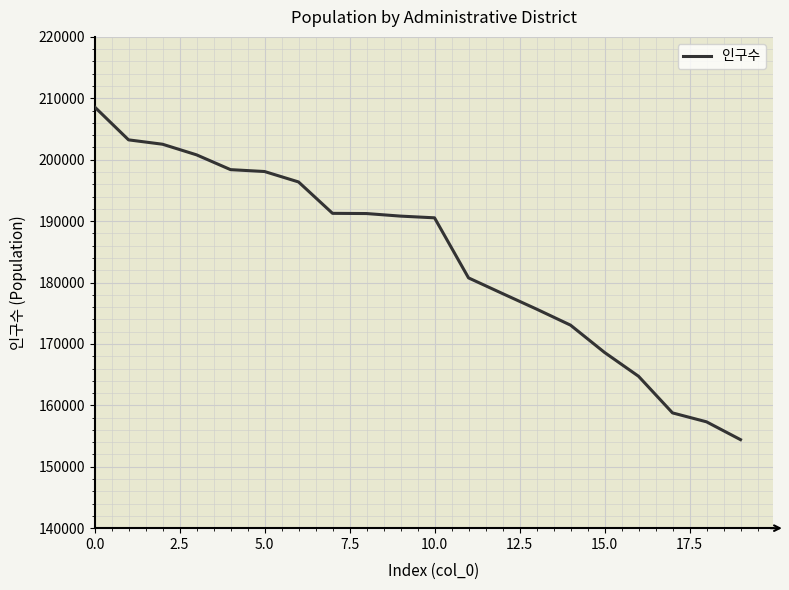

What is the maximum value shown in the chart?

208603